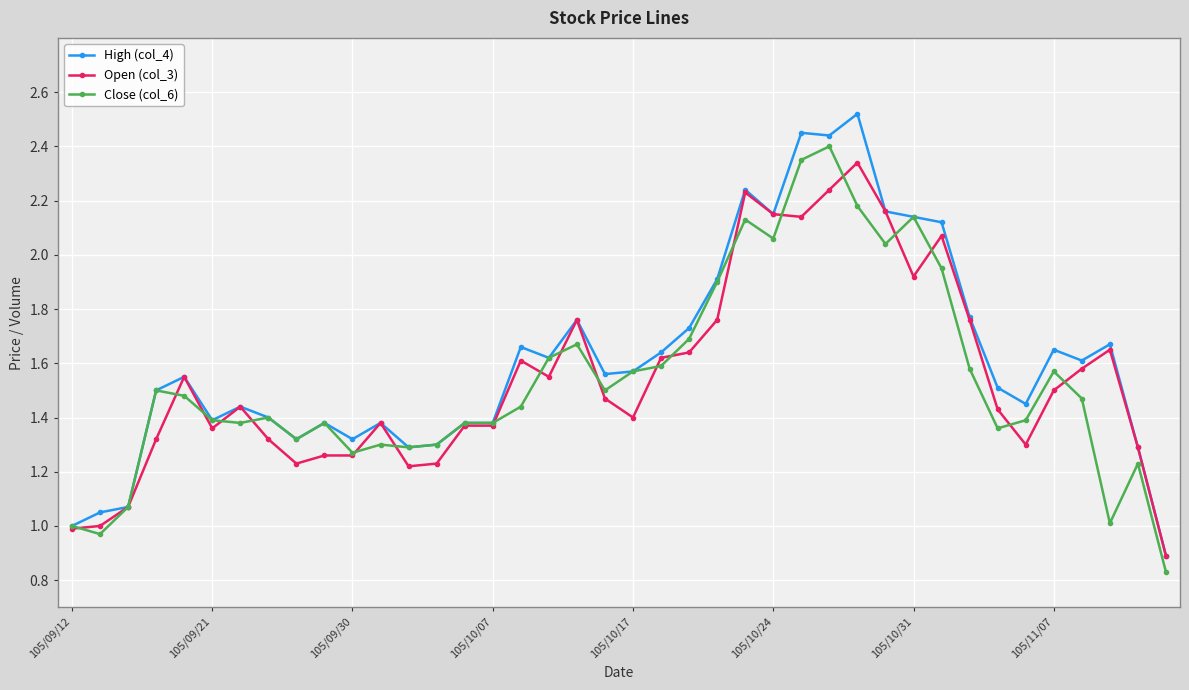

What is the lowest value of the High (col_4) series?

0.9